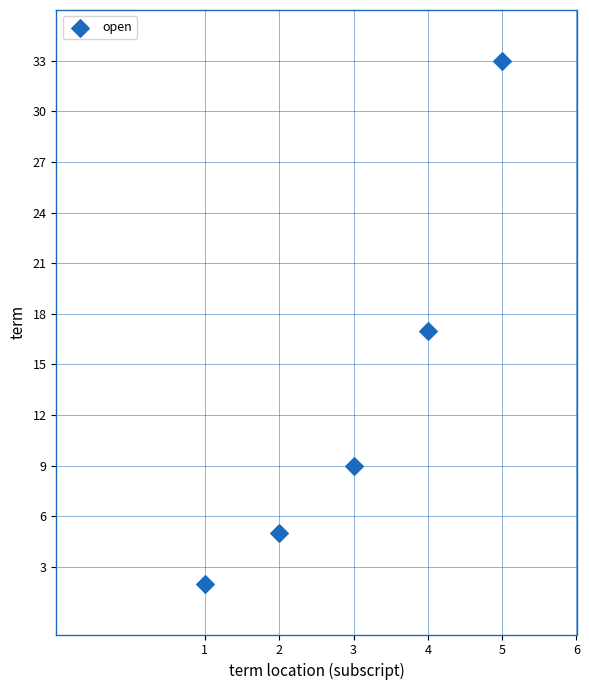

What is the average X value?

3